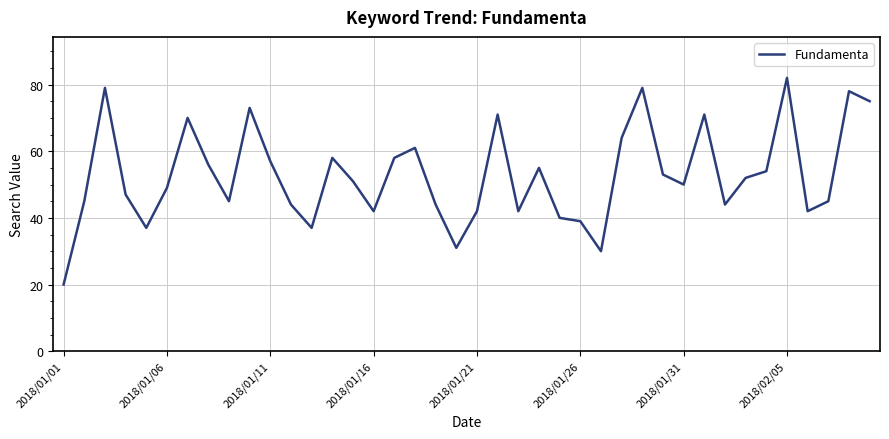

What is the greatest value displayed?

82